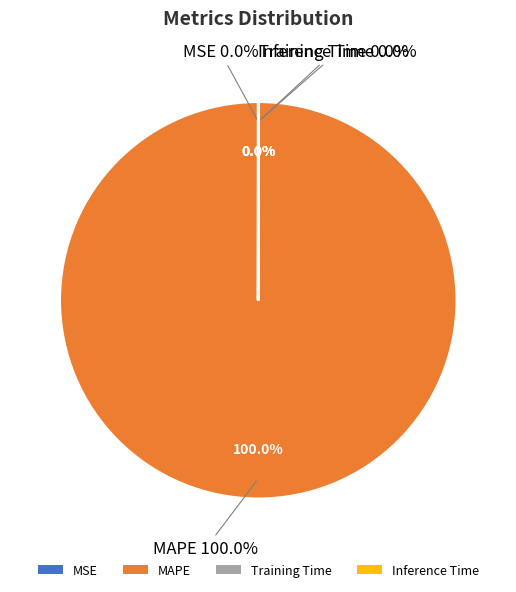

How many slices are in this pie chart?

4